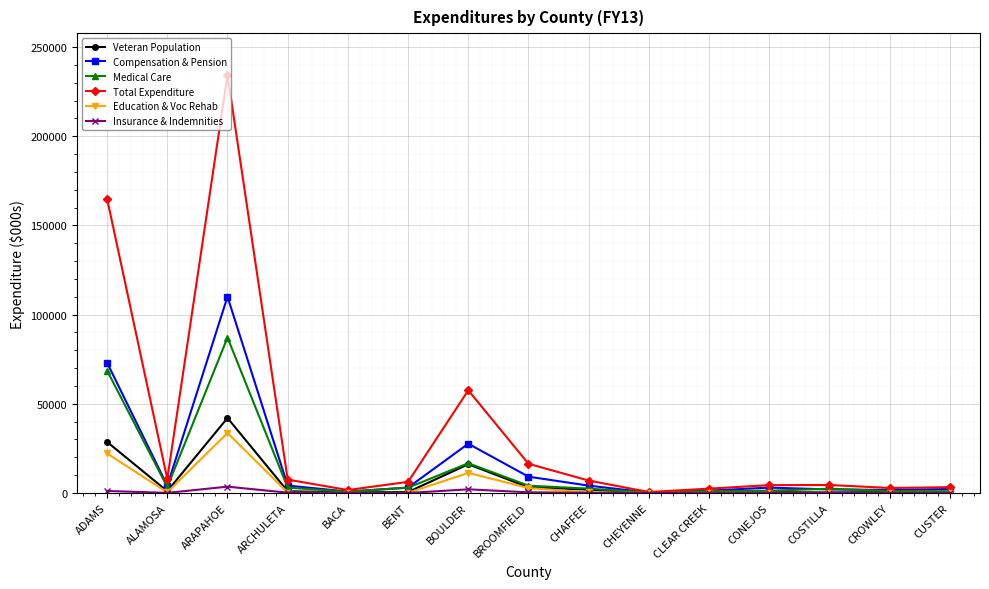

What is the label of the 15th point from the right?

ADAMS